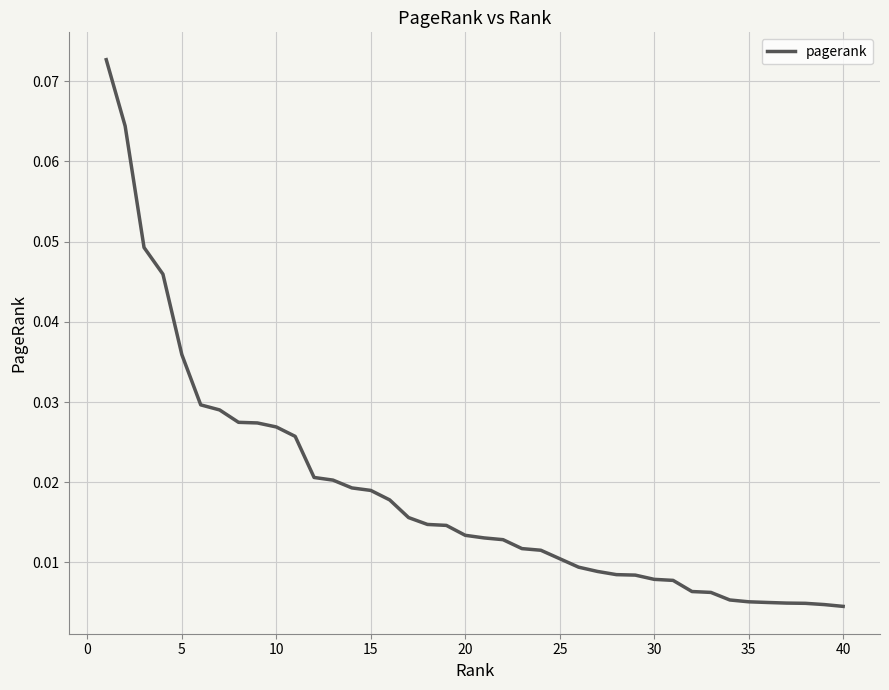

Does the chart have visible grid lines?

Yes